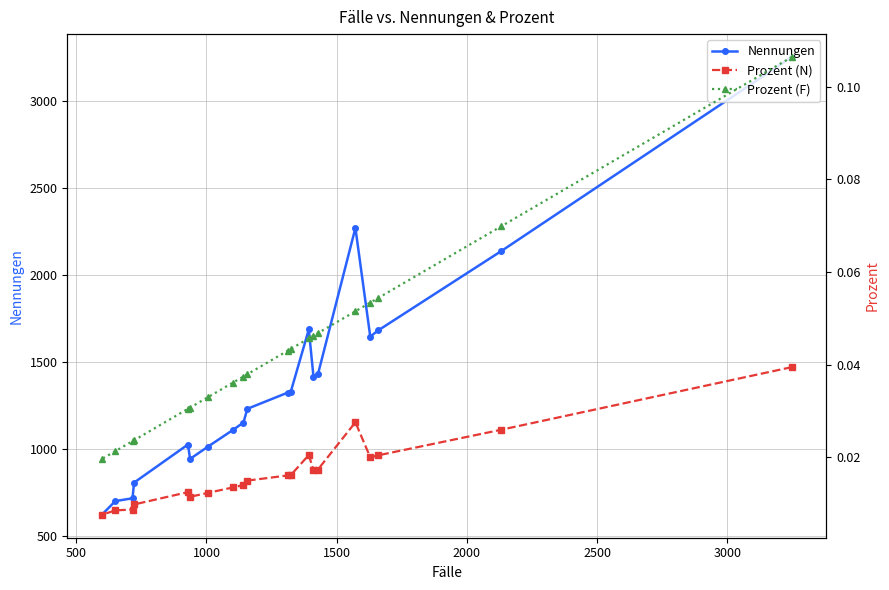

True or false: Prozent (N) and Nennungen cross at least once.

False